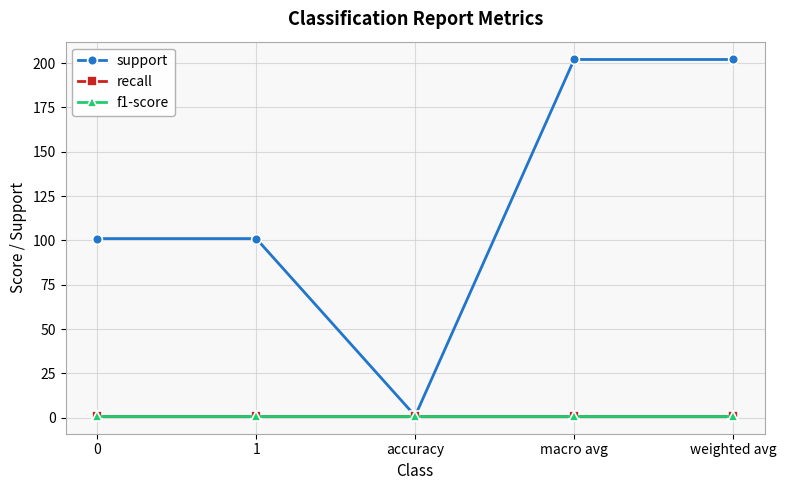

Does the chart have visible grid lines?

Yes